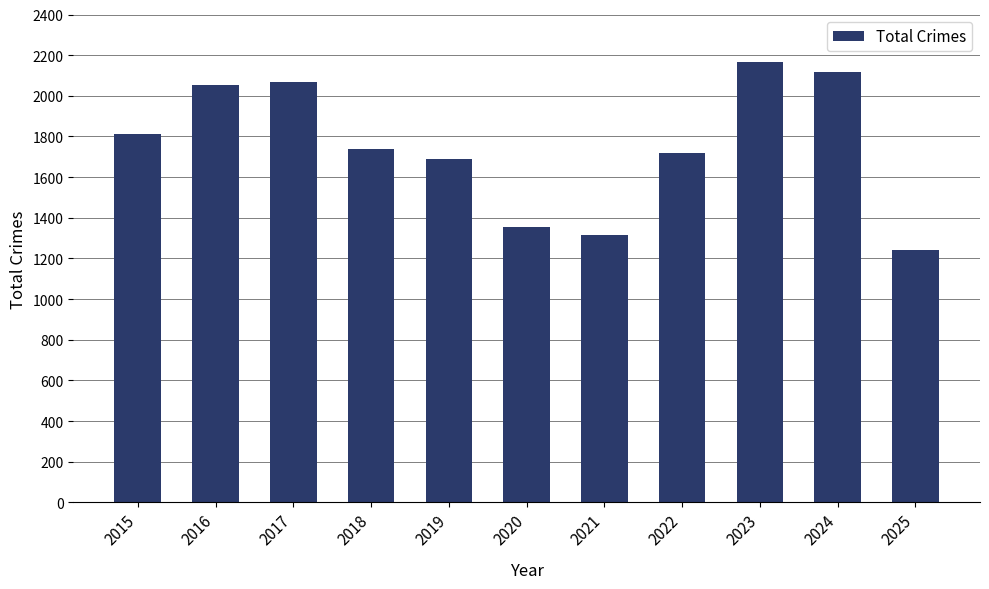

True or false: the data shows 1355 at 2020.

True